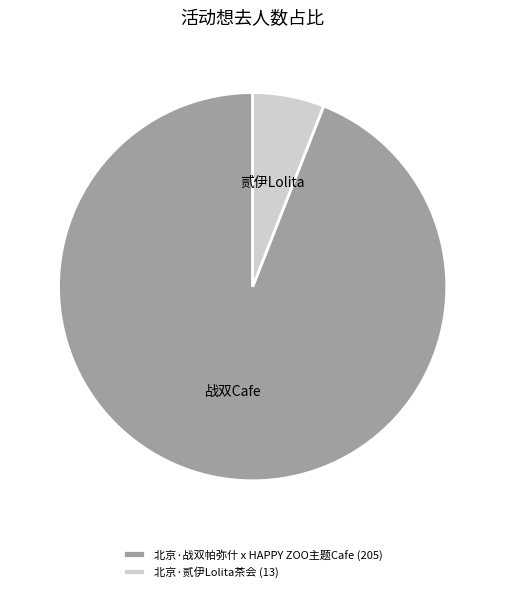

How many segments does this pie chart have?

2